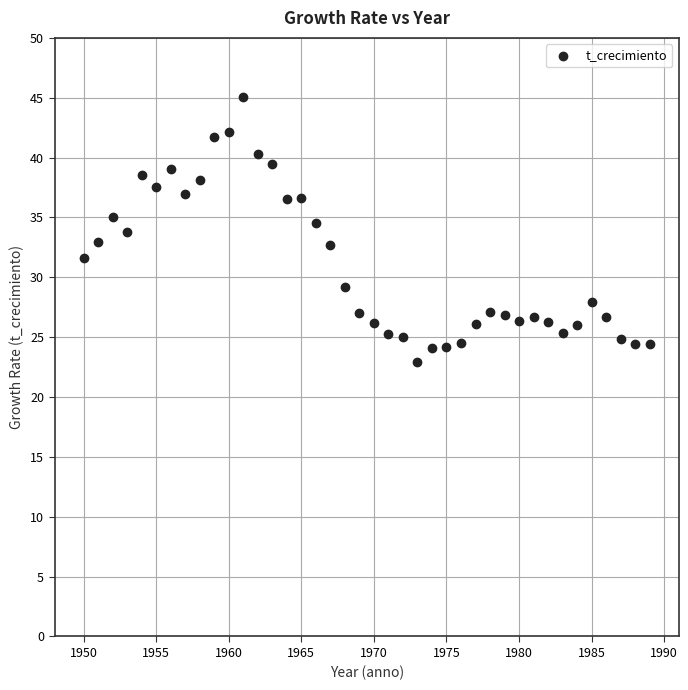

What is the range of Y values (max minus min)?

22.2